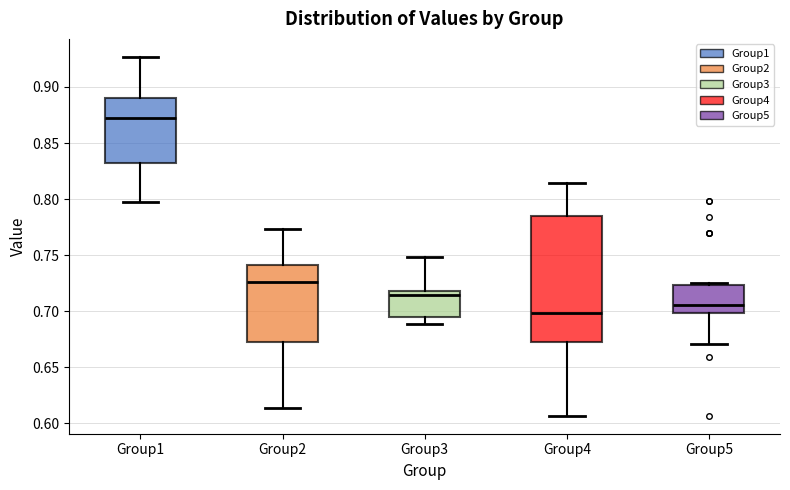

Which box has the lowest median line?

Group4